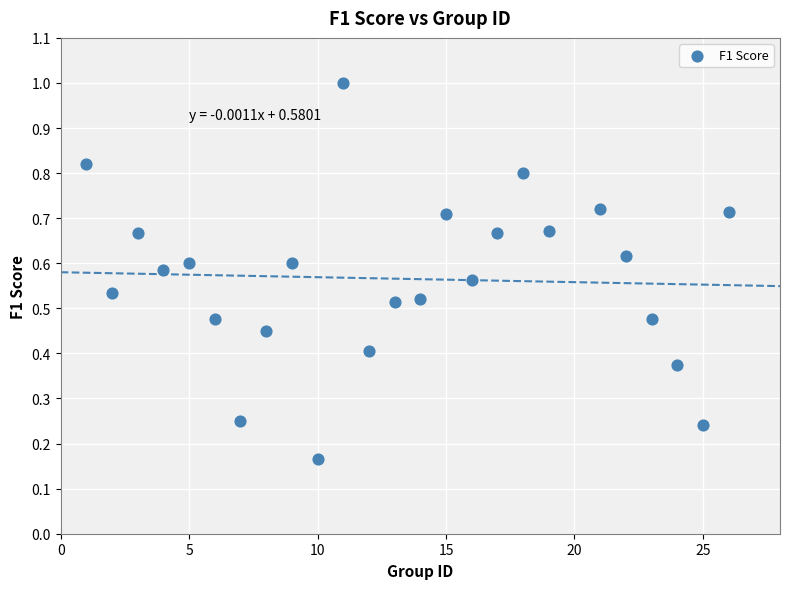

What is the range of X values (max minus min)?

25.0